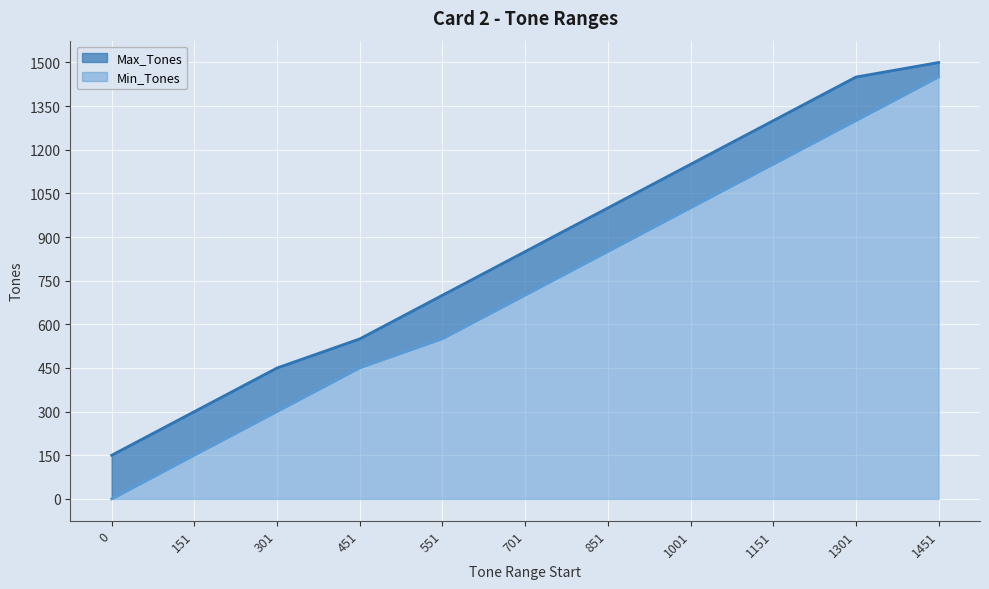

The value of Min_Tones at 551 is 551. True or false?

True